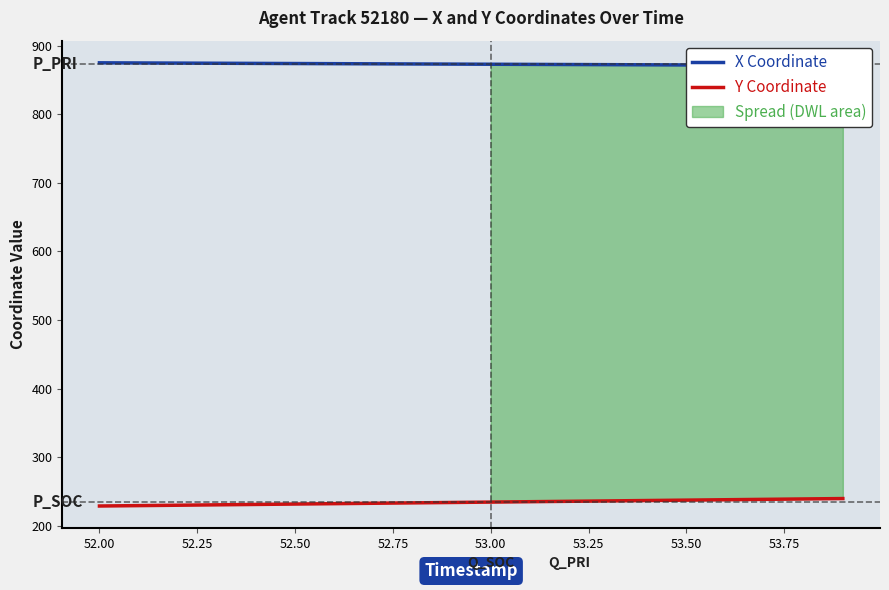

What is the value of the X Coordinate point at the 15th from the left?

872.1